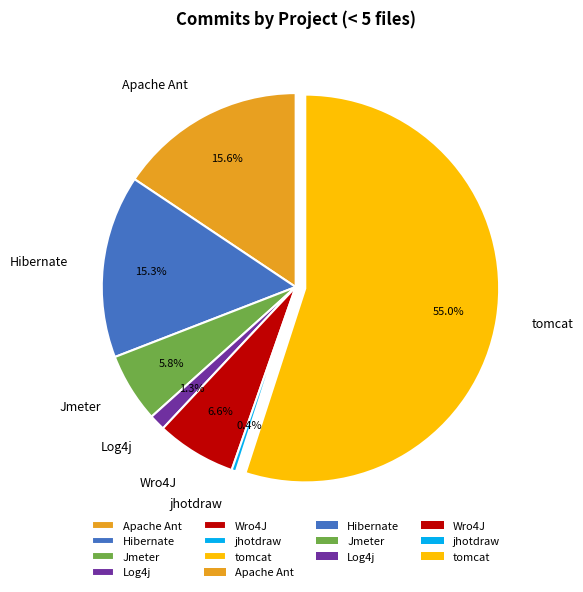

What is the ratio of the value at Wro4J to the value at Apache Ant?

0.4